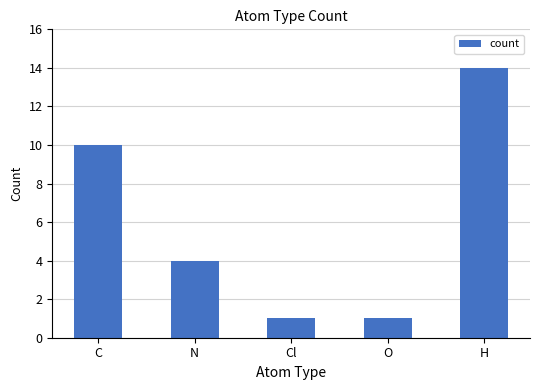

How many values are below 4?

2